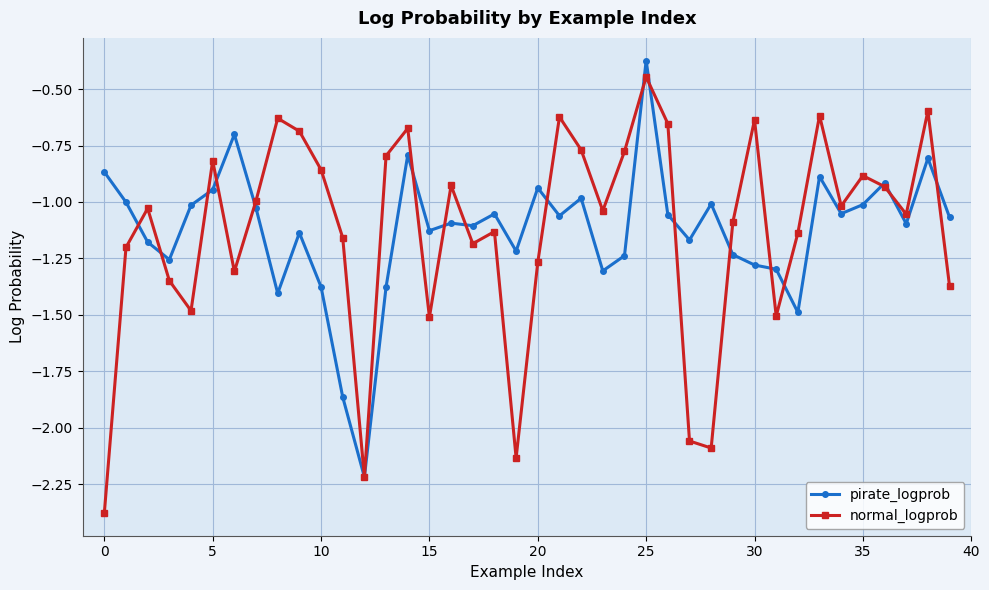

What is the sum of all normal_logprob values?

-45.0